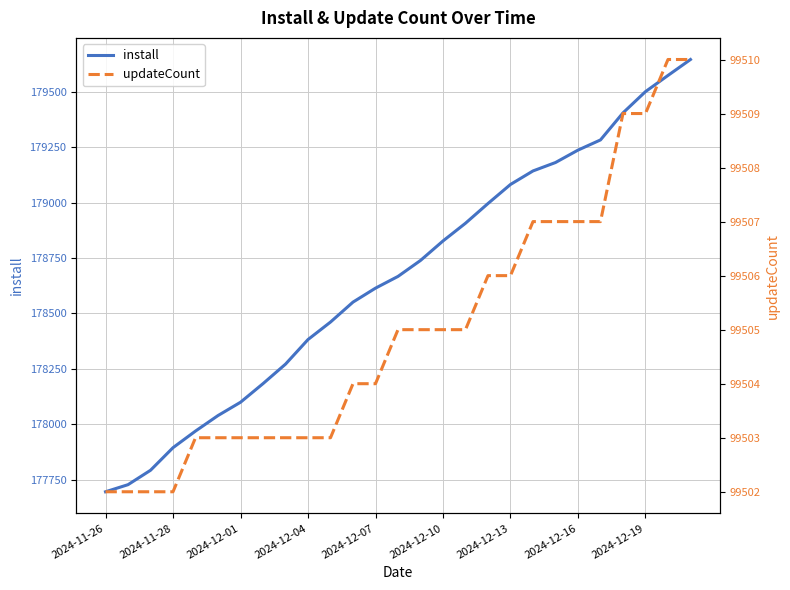

Reading left to right, transcribe all the data shown in this chart.

install: 177695	177727	177792	177894	177969	178039	178099	178183	178271	178382	178461	178551	178614	178667	178739	178827	178907	178996	179082	179143	179181	179237	179283	179405	179501	179574	179646
updateCount: 99502	99502	99502	99502	99503	99503	99503	99503	99503	99503	99503	99504	99504	99505	99505	99505	99505	99506	99506	99507	99507	99507	99507	99509	99509	99510	99510